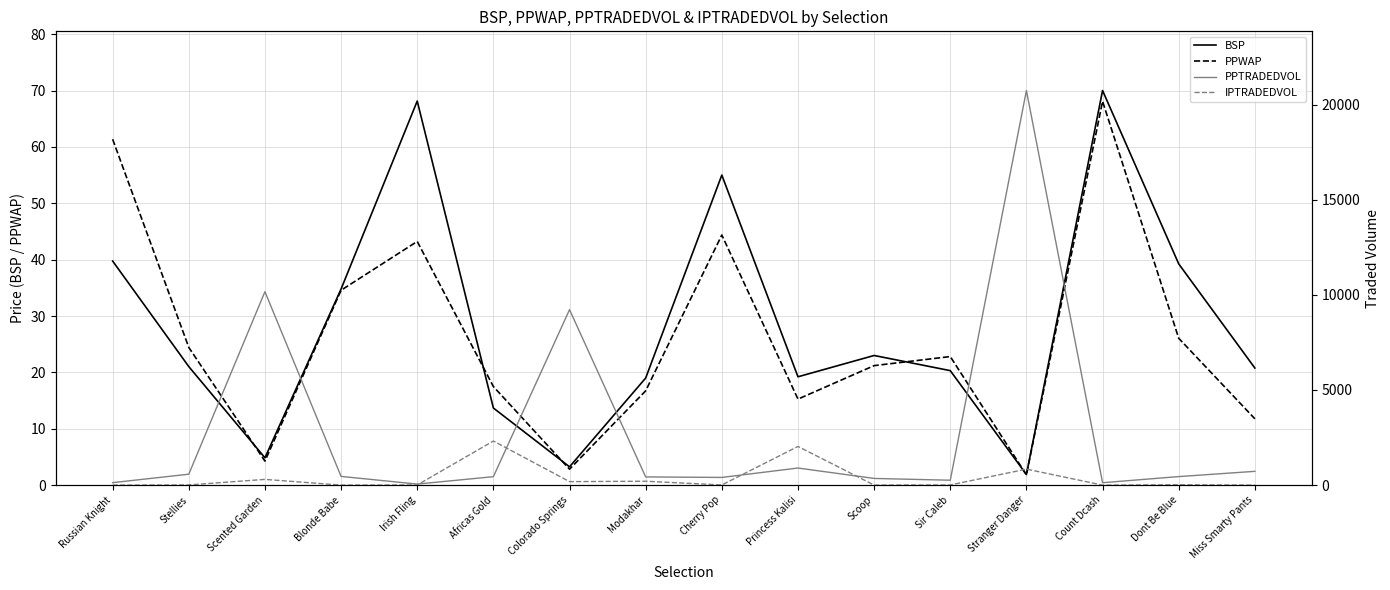

What are all the series names shown in the legend?

BSP, PPWAP, PPTRADEDVOL, IPTRADEDVOL